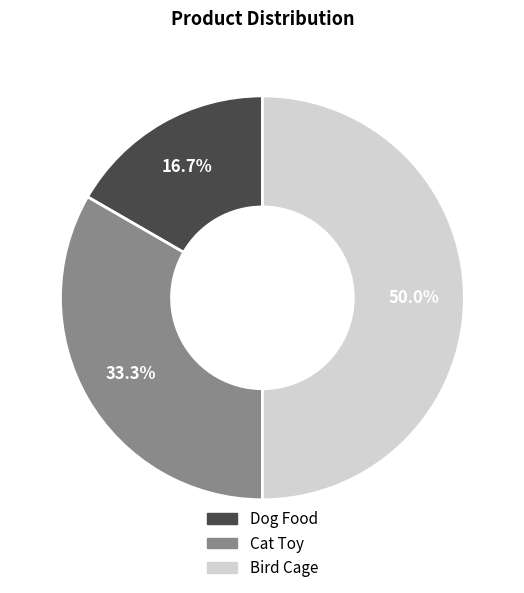

To the nearest percent, what is the combined percentage of Bird Cage and Dog Food?

67%